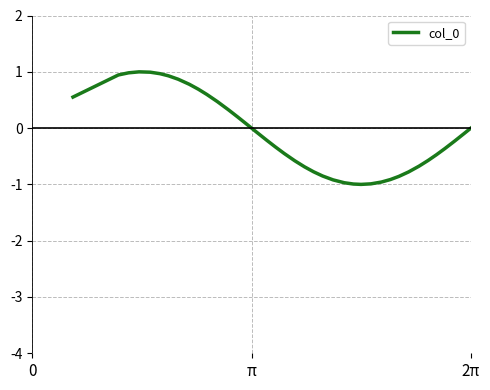

How many lines are shown in the chart?

1